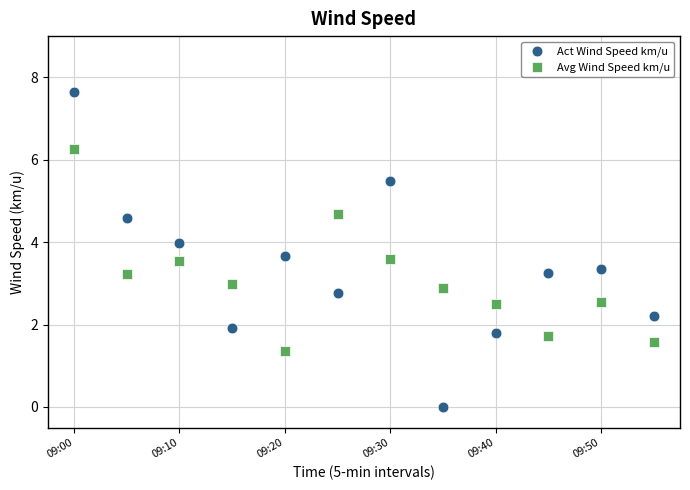

Which series contains the highest Y value?

Act Wind Speed km/u